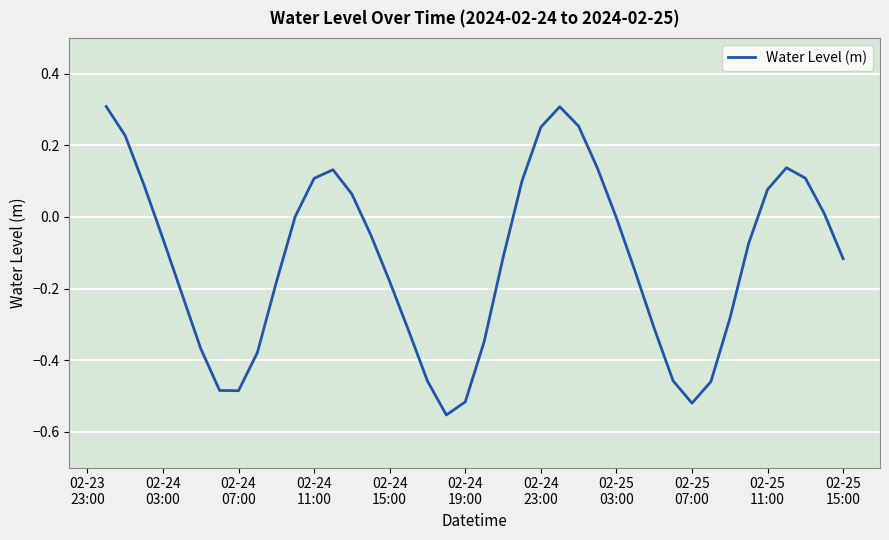

What is the average value?

-0.1